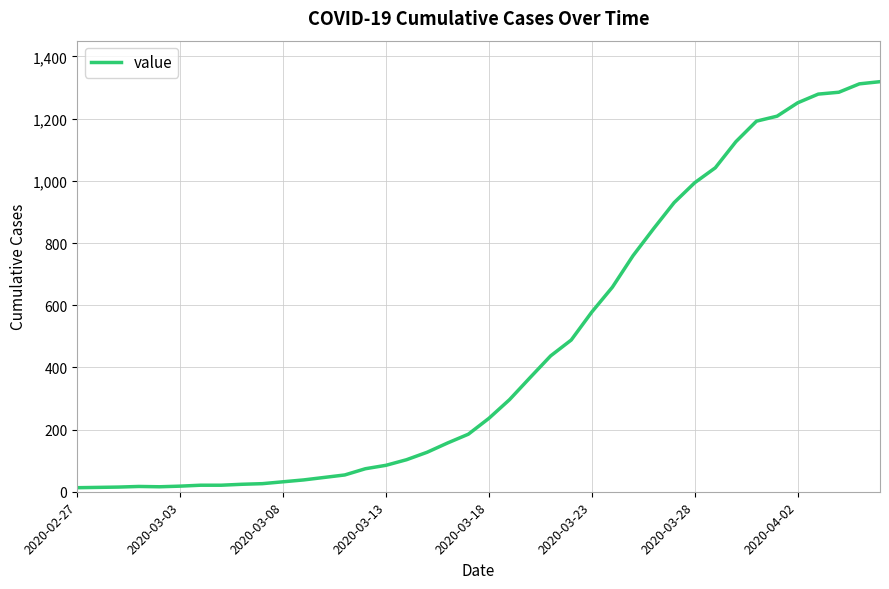

What is the difference between the maximum and minimum values?

1306